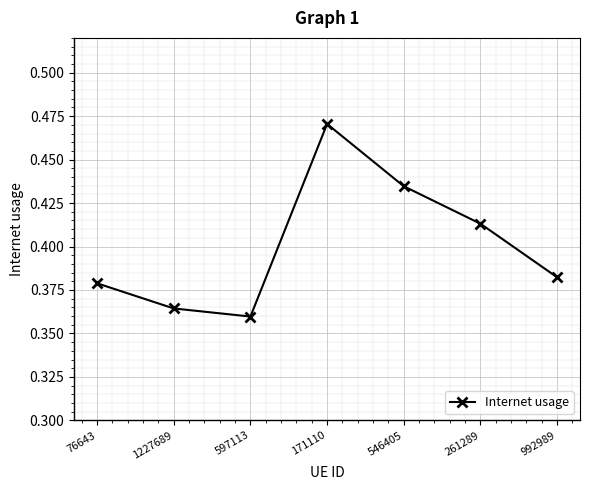

How many values are between 0 and 1?

7